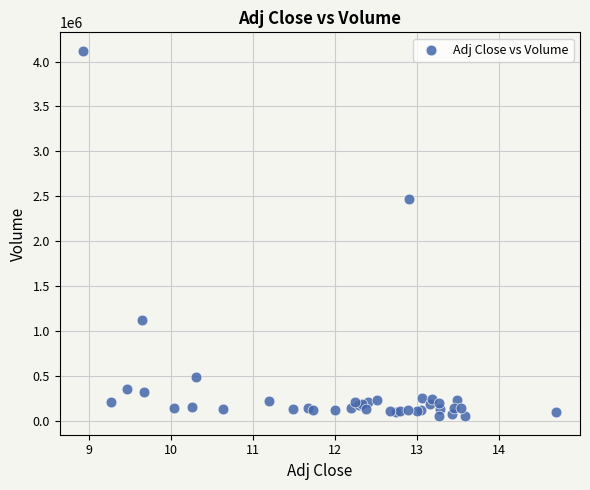

What Y value in the scatter plot is closest to 2084700?

2473800